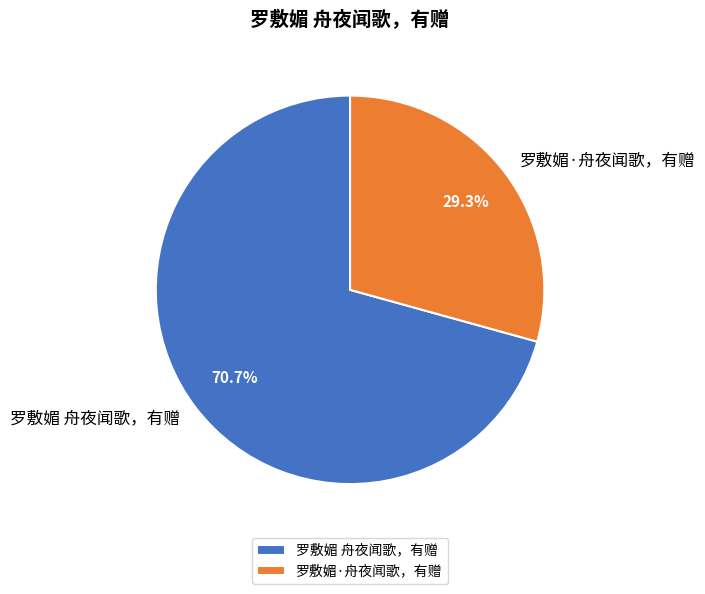

To the nearest percent, what portion does 罗敷媚·舟夜闻歌，有赠 represent?

29%